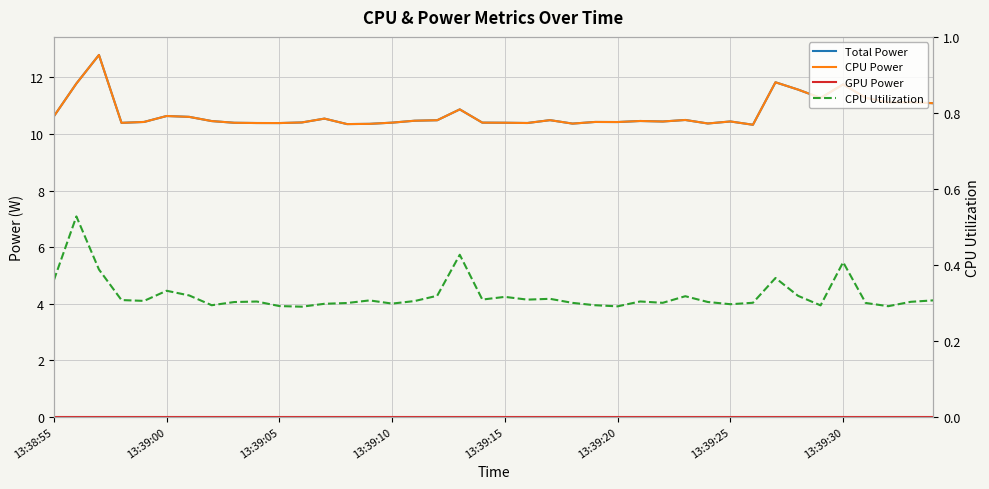

True or false: Total Power has a value of 6.5 at 29.

False